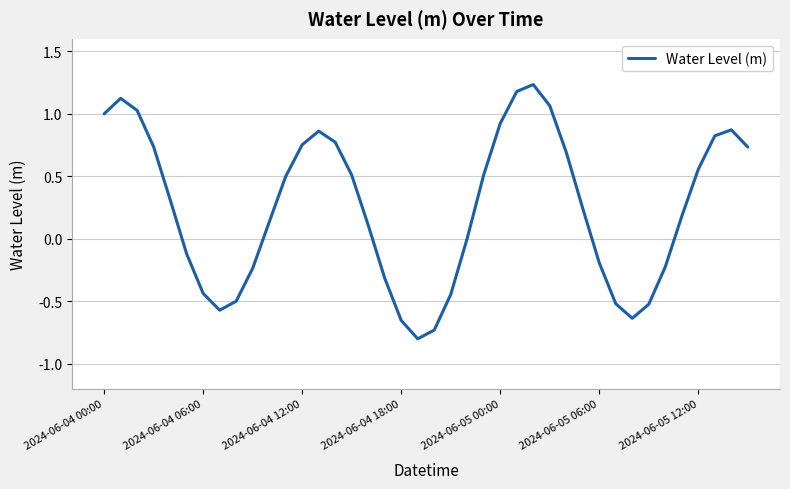

What is the difference between the maximum and minimum values?

2.0